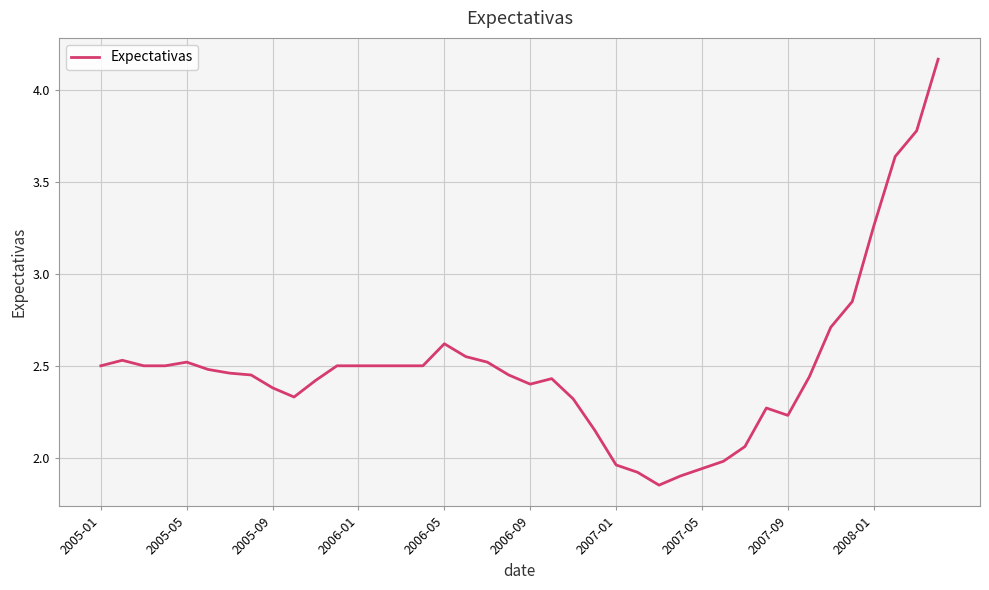

How many lines are shown in the chart?

1